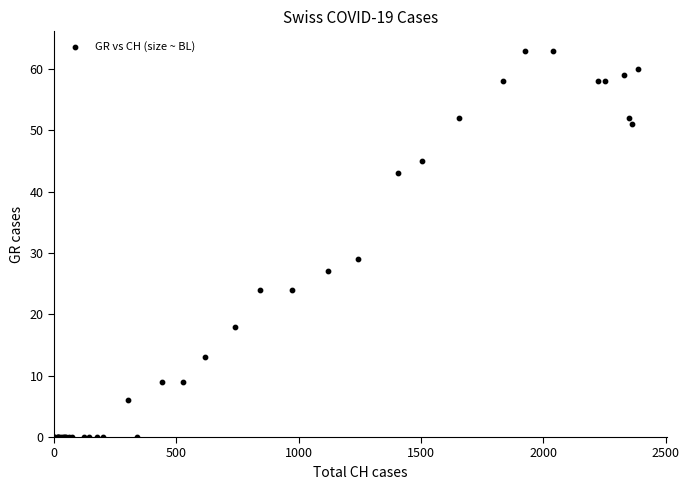

What Y value in the scatter plot is closest to 31?

29